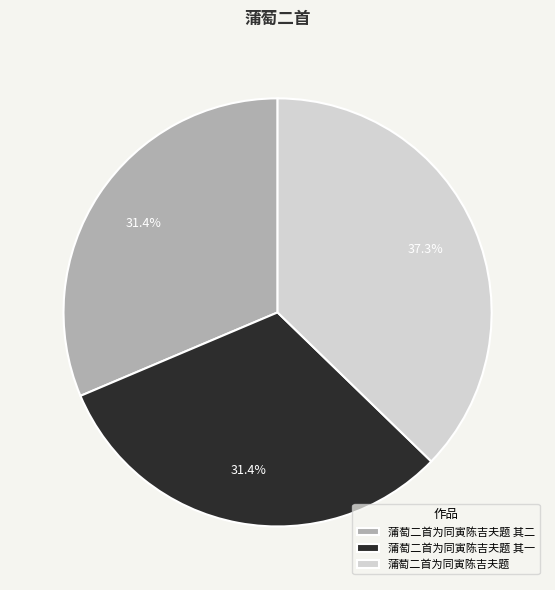

How many segments does this pie chart have?

3